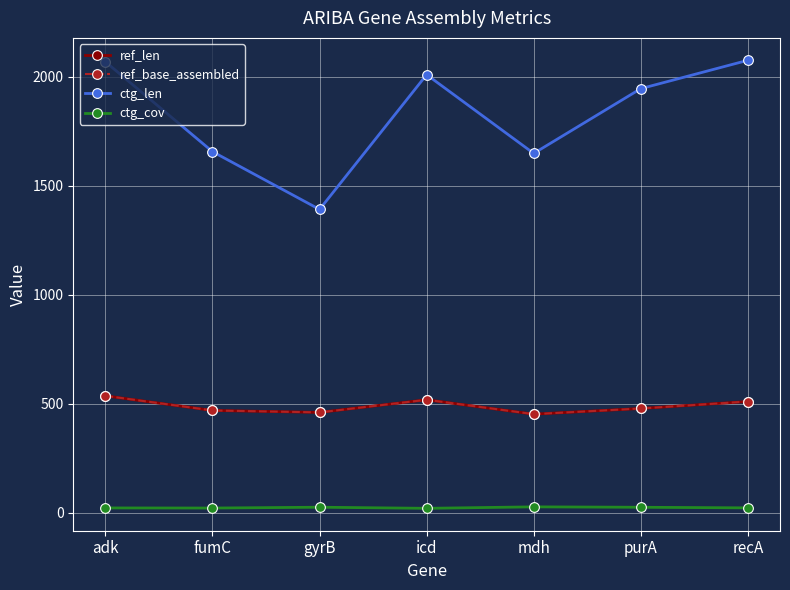

True or false: ctg_len and ctg_cov cross at least once.

False